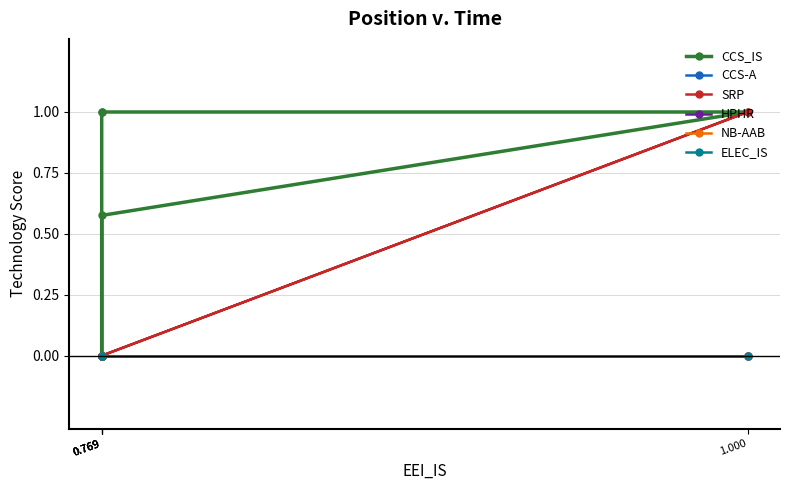

Which has a higher value, 0.769 or 0.769?

0.769